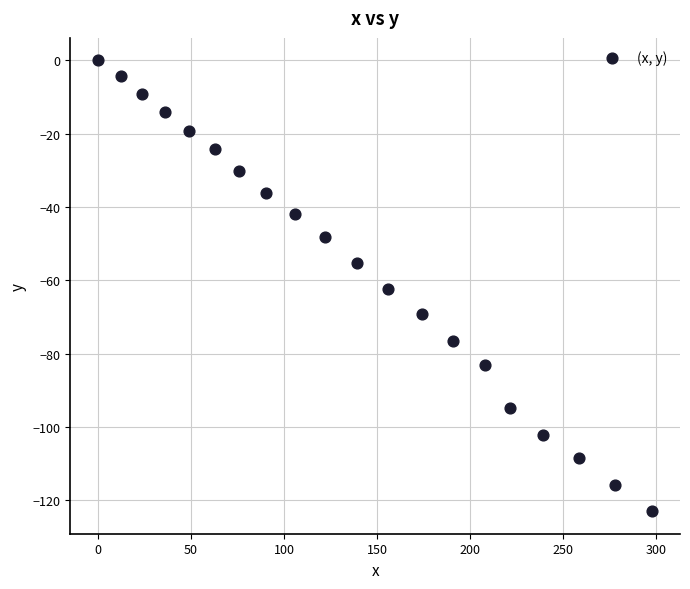

What is the range of Y values (max minus min)?

123.0